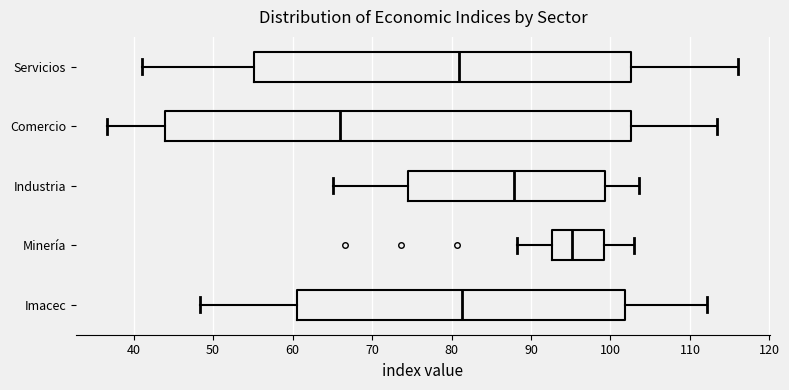

Where is the left edge of the box for Industria on the x-axis? The values are not printed on the chart, so give them approximately, as read against the axis.

75